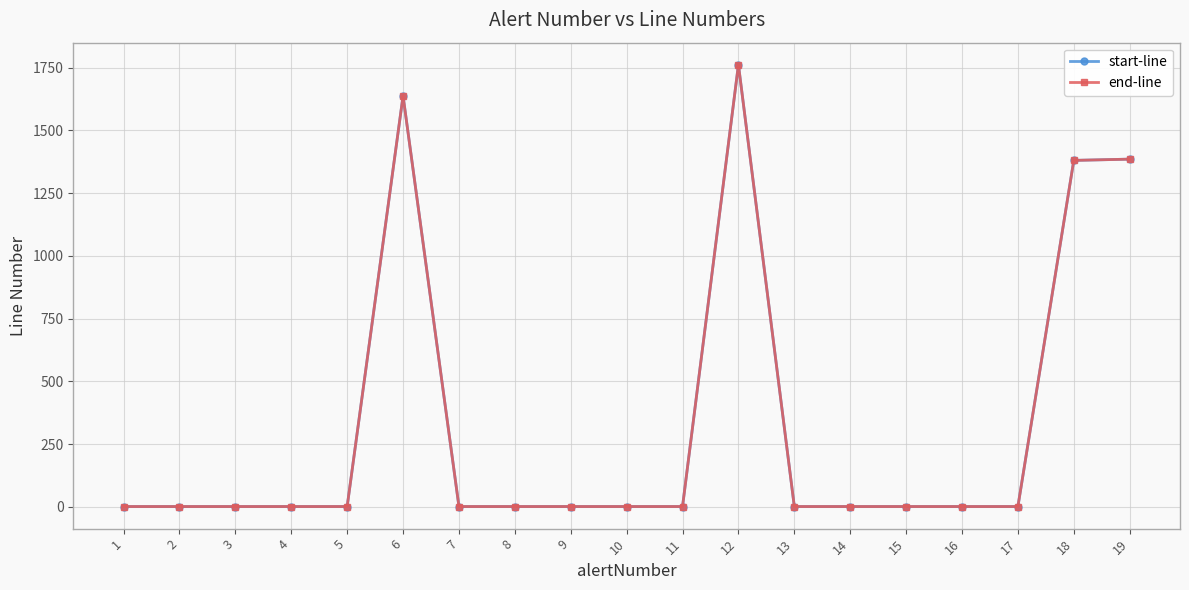

At which category is the sum across all series the highest?

12